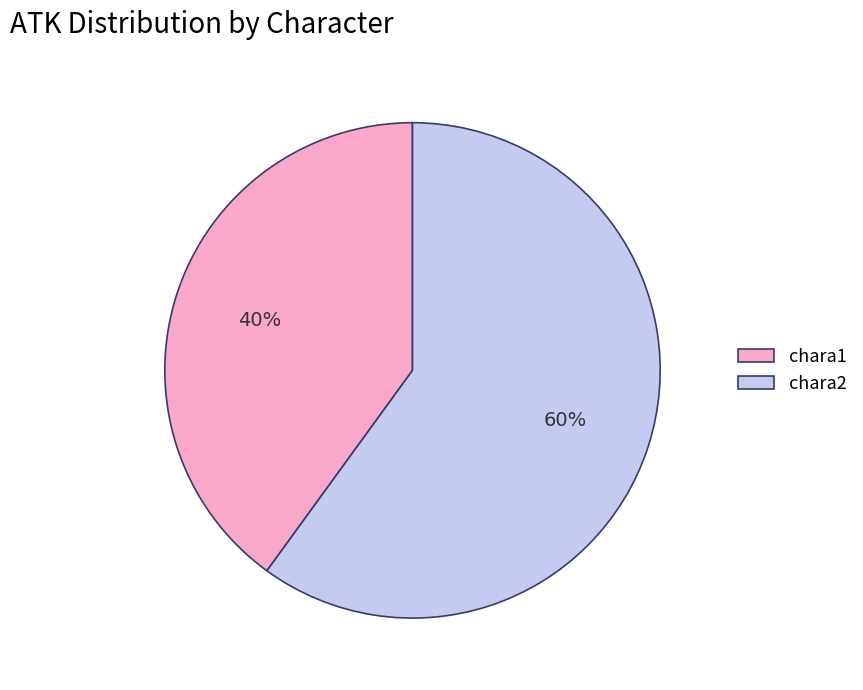

What is the smallest slice in the pie chart?

chara1